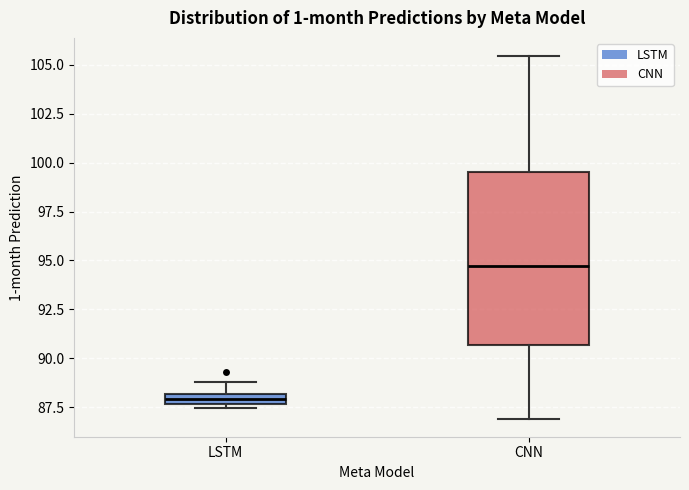

Which box is the tallest, from its lower edge to its upper edge?

CNN